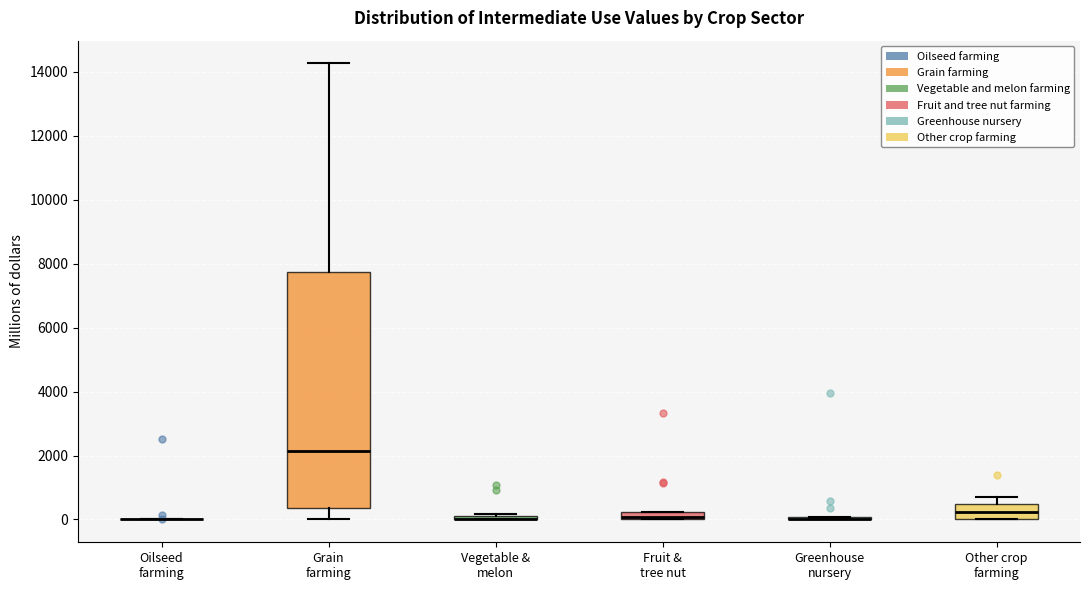

Comparing the boxes themselves (not the whiskers), which one is the tallest?

Grain farming